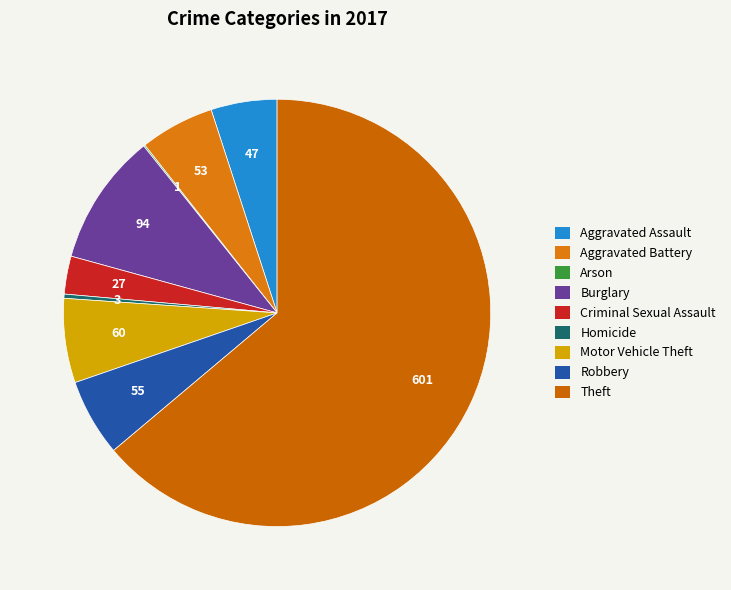

To the nearest percent, what is the difference between the largest and smallest slice percentages?

64%